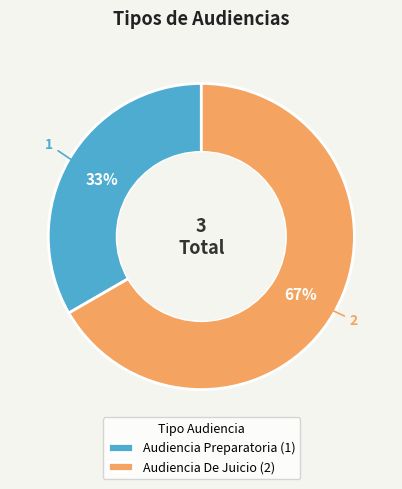

Do Audiencia De Juicio (2) and Audiencia Preparatoria (1) together represent more than half of the pie?

Yes